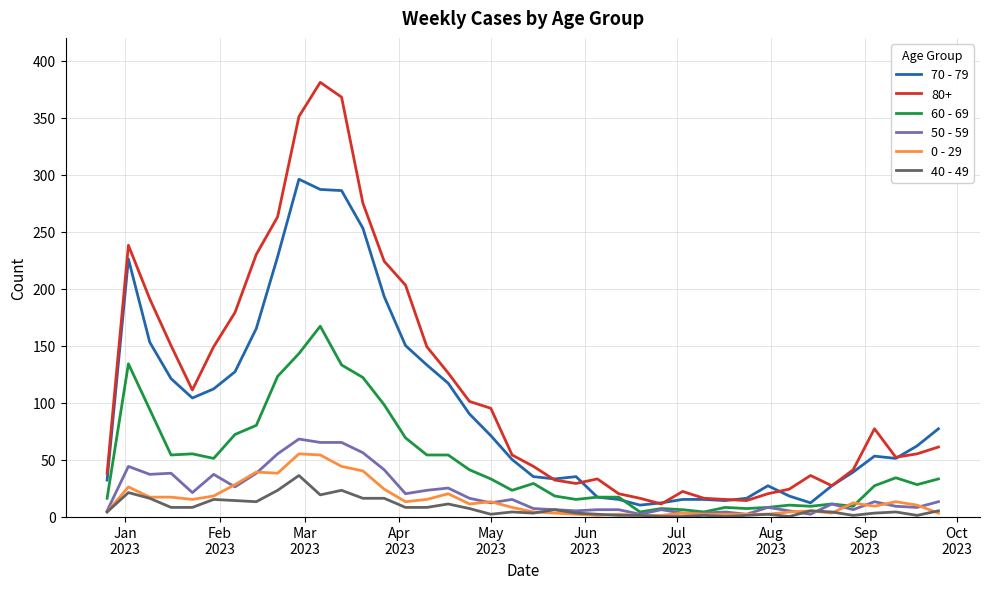

What is the average value of the 60 - 69 series?

48